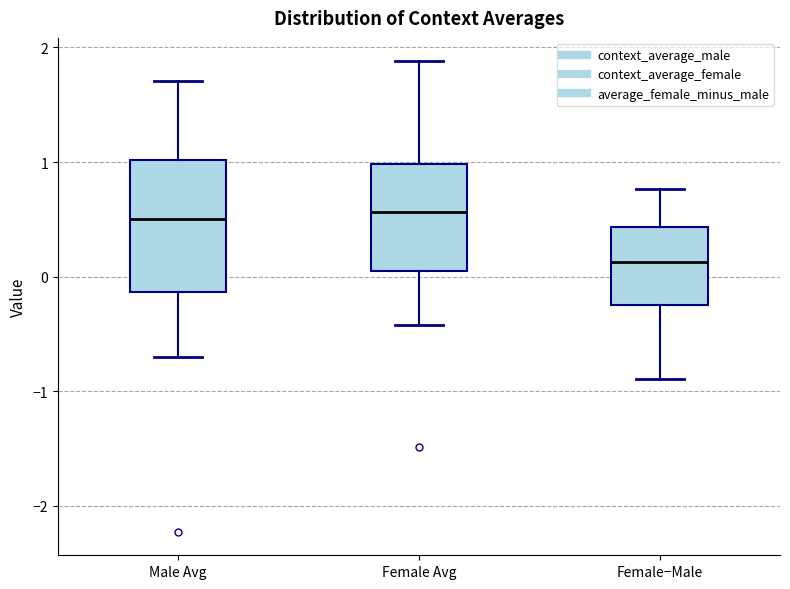

Reading left to right, read every box against the y-axis: the position of its median line, the range the box covers, and the ends of its whiskers. The values are not printed on the chart, so give them approximately, as read against the axis.

Male Avg: median 0.5, box -0.1 to 1.0, whiskers -0.7 to 1.7
Female Avg: median 0.6, box 0.1 to 1.0, whiskers -0.4 to 1.9
Female−Male: median 0.1, box -0.2 to 0.4, whiskers -0.9 to 0.8